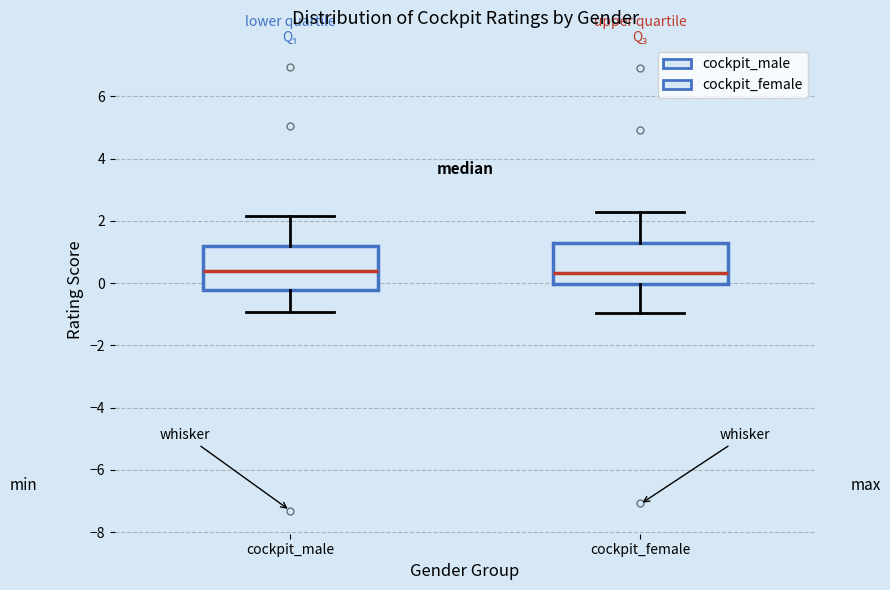

Reading left to right, read every box against the y-axis: the position of its median line, the range the box covers, and the ends of its whiskers. The values are not printed on the chart, so give them approximately, as read against the axis.

cockpit_male: median 0.4, box -0.2 to 1.2, whiskers -1.0 to 2.2
cockpit_female: median 0.4, box 0.0 to 1.2, whiskers -1.0 to 2.2